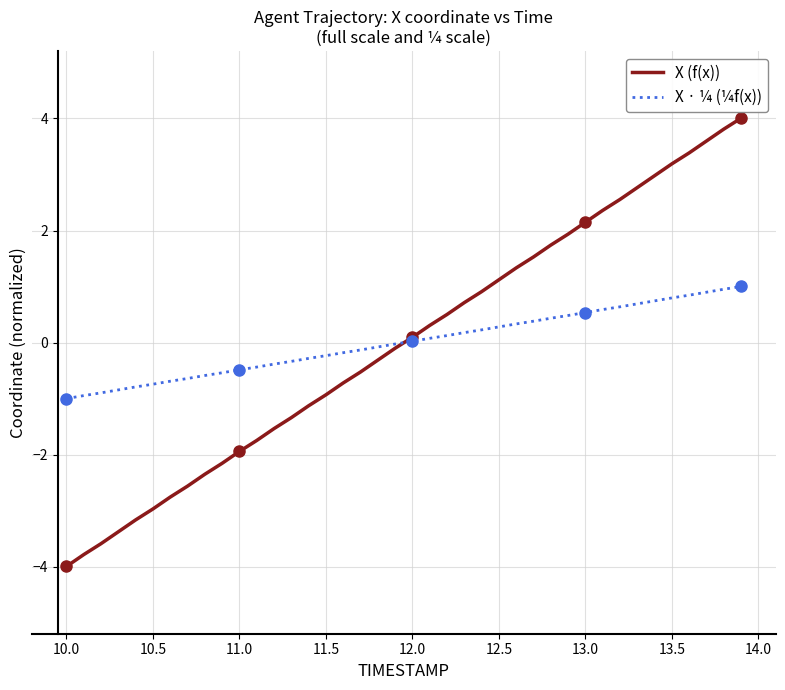

Rank the series by their maximum value, from highest to lowest.

X (f(x)), X · ¼ (¼f(x))